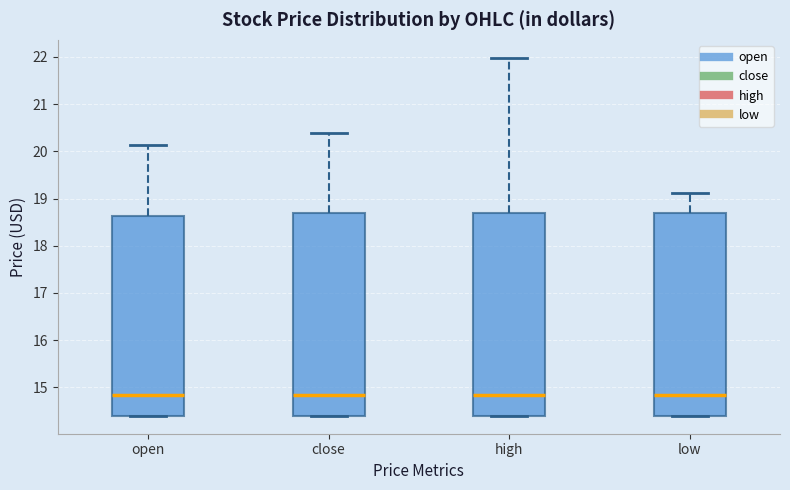

Reading left to right, transcribe this box plot: for each box, give where its median line is, the range the box spans, and where its two whiskers end, as read against the y-axis. The values are not printed on the chart, so give them approximately, as read against the axis.

open: median 14.9, box 14.4 to 18.6, whiskers 14.4 to 20.1
close: median 14.9, box 14.4 to 18.7, whiskers 14.4 to 20.4
high: median 14.9, box 14.4 to 18.7, whiskers 14.4 to 22.0
low: median 14.9, box 14.4 to 18.7, whiskers 14.4 to 19.1